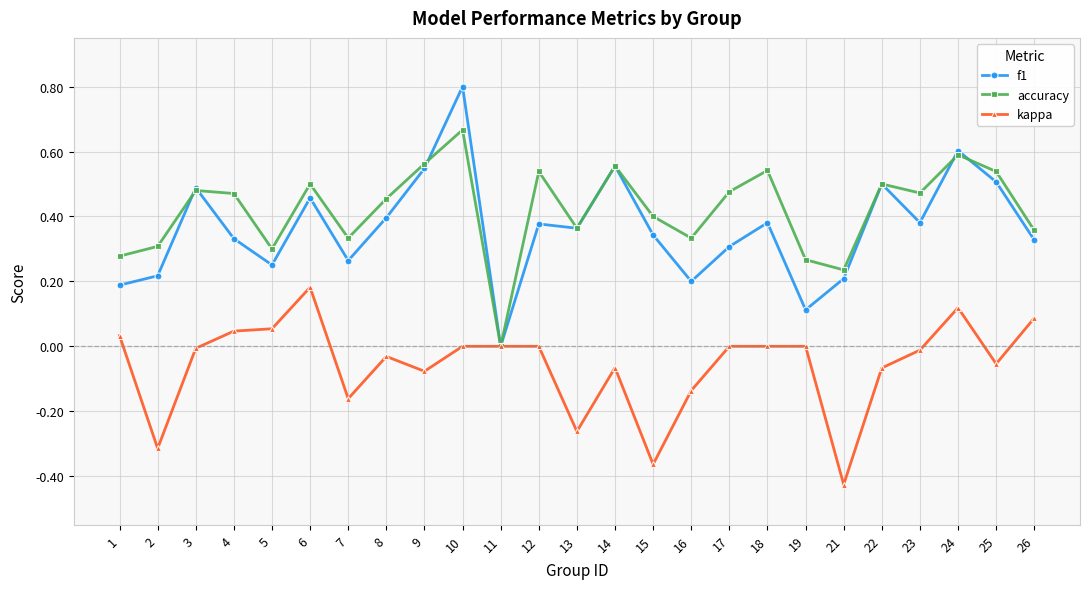

At which label does kappa reach its peak?

6